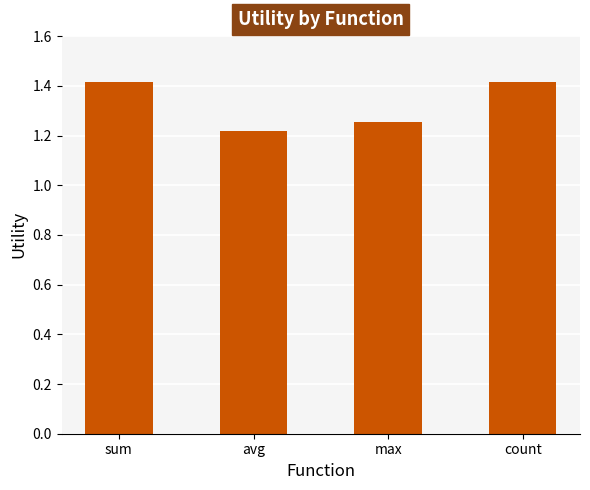

Count the values in the range 1 to 2.

4